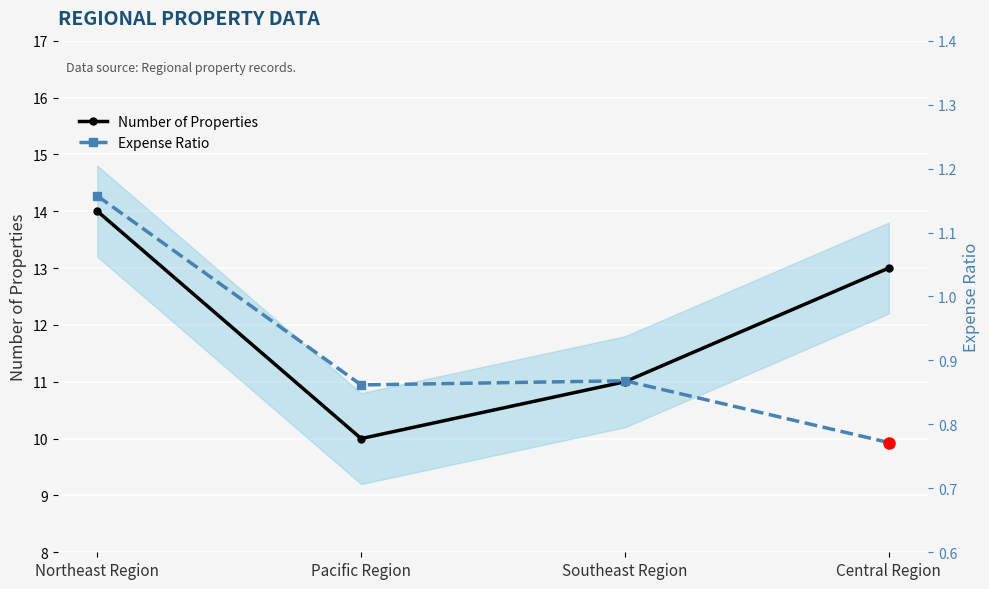

What is the label of the 3rd point from the left?

Southeast Region